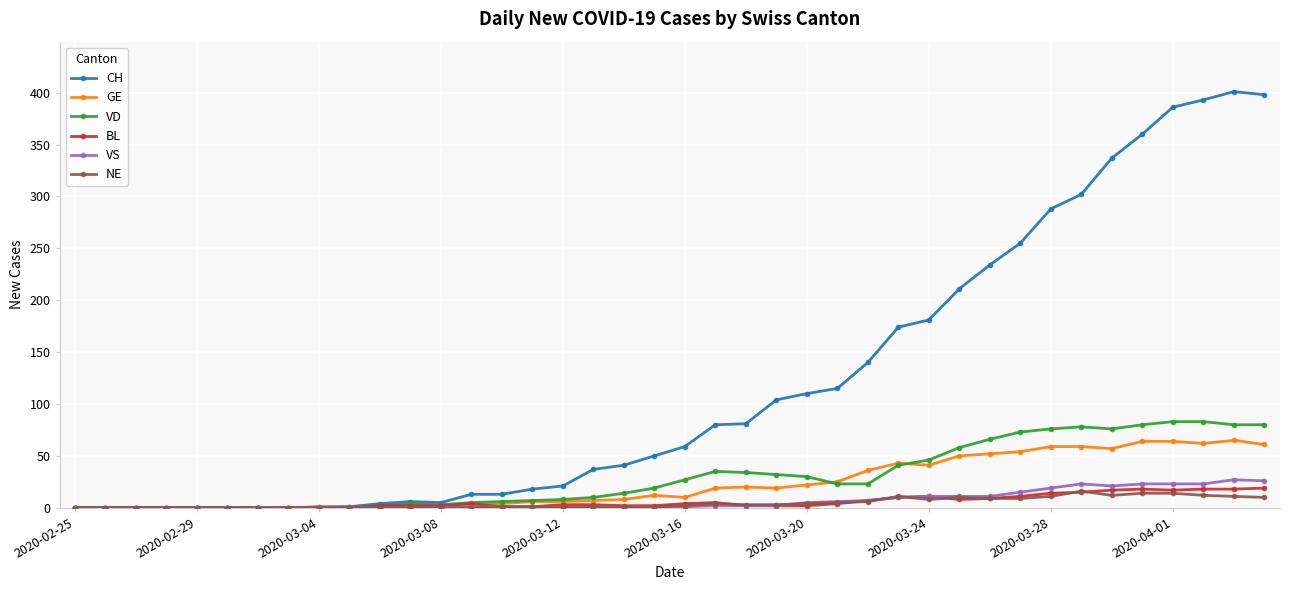

What is the greatest value displayed?

401